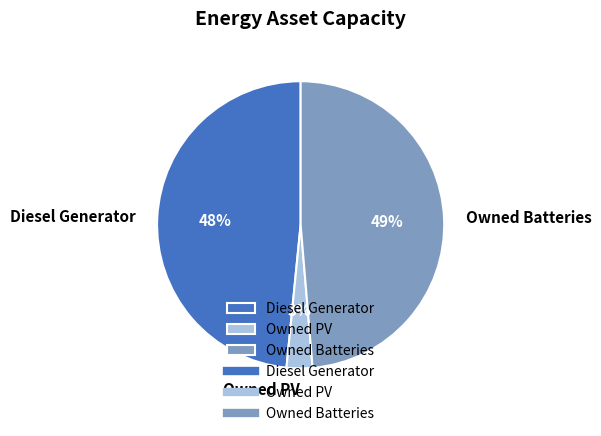

Does any single category account for the majority?

No